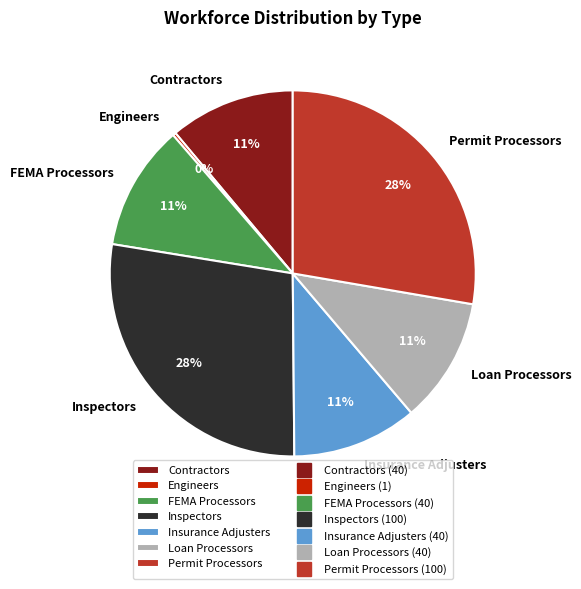

True or false: Inspectors accounts for 28% of the total.

True